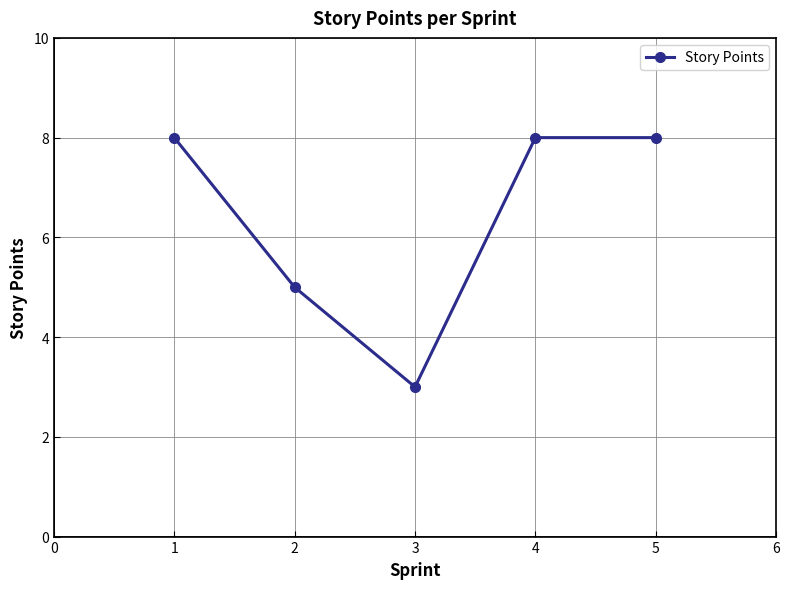

Is it true that the value at 4 is 8?

True